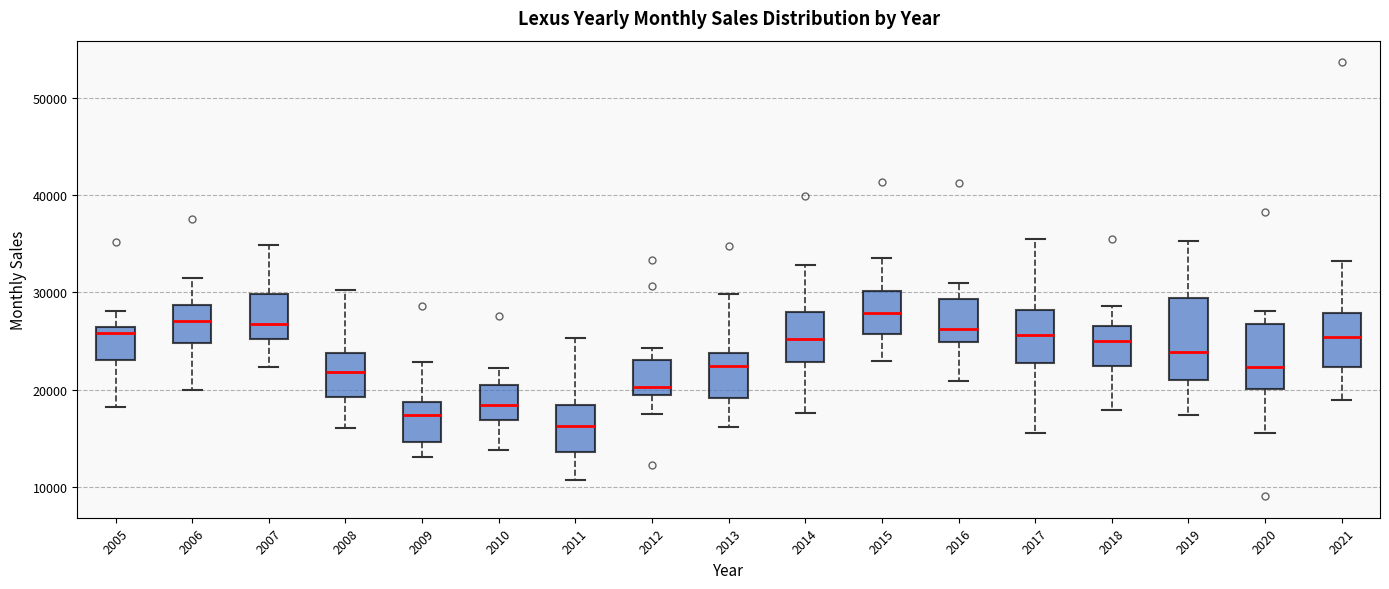

Where is the lower edge of the box at x = 2021 on the y-axis? The values are not printed on the chart, so give them approximately, as read against the axis.

22000